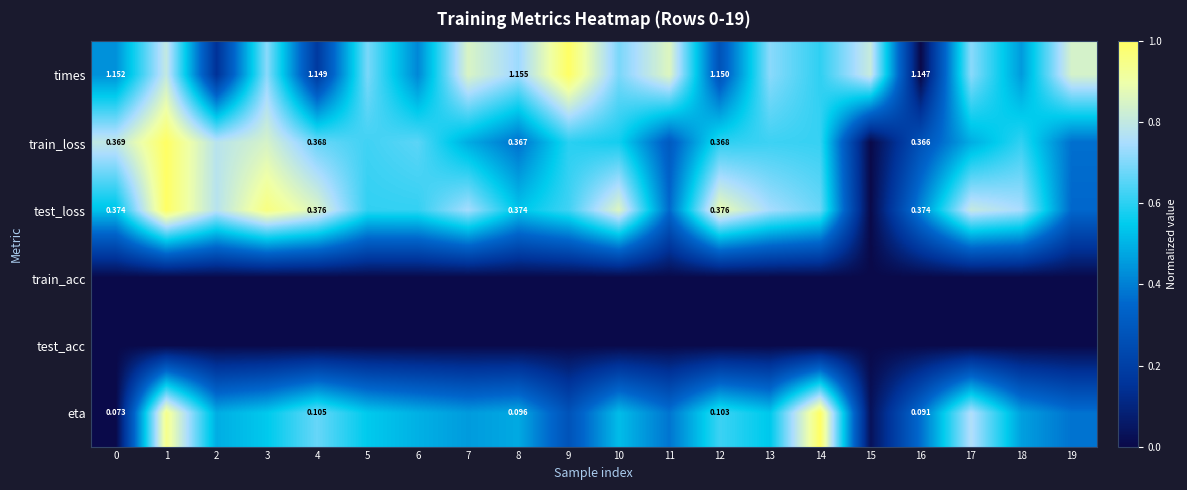

List the labels in order of test_loss value, smallest first.

15, 19, 11, 16, 0, 8, 5, 6, 9, 14, 7, 13, 18, 2, 17, 4, 10, 12, 3, 1